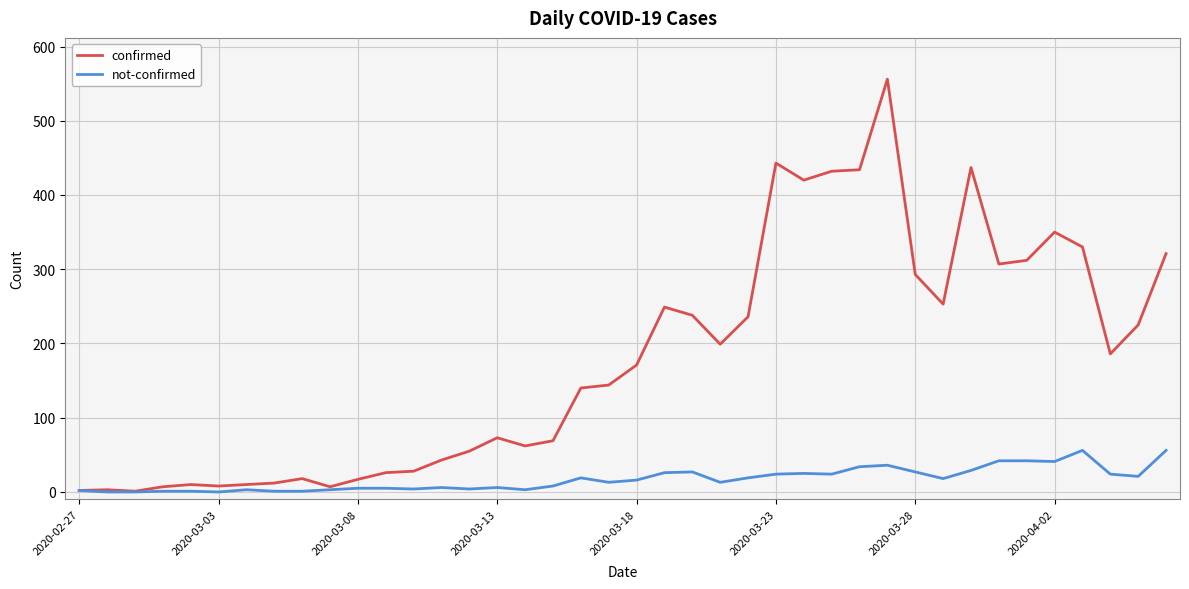

What is the maximum value shown in the chart?

556